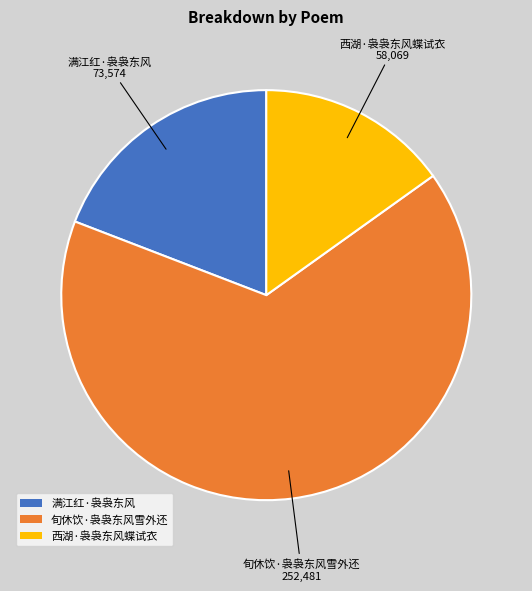

Which slice is the smallest?

西湖·袅袅东风蝶试衣